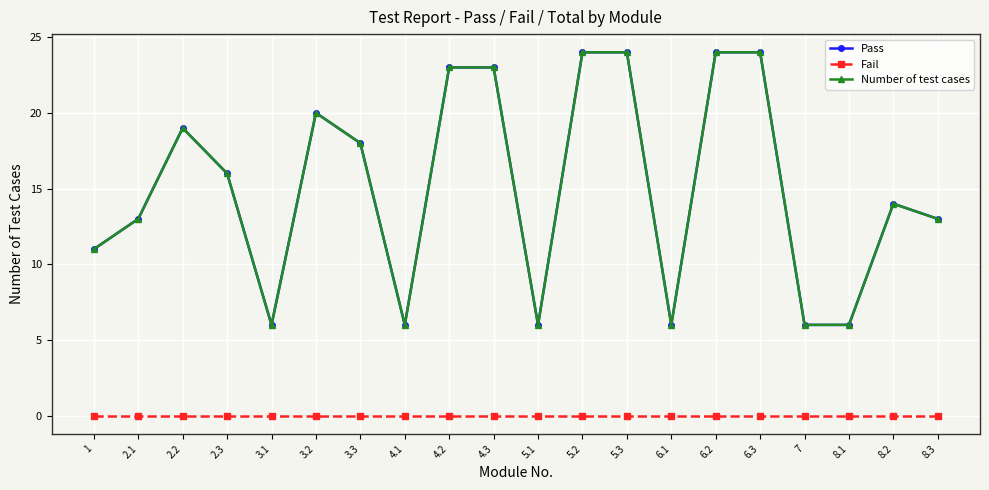

Reading right to left, extract all data points from this chart.

Pass: 8.3=13	8.2=14	8.1=6	7=6	6.3=24	6.2=24	6.1=6	5.3=24	5.2=24	5.1=6	4.3=23	4.2=23	4.1=6	3.3=18	3.2=20	3.1=6	2.3=16	2.2=19	2.1=13	1=11
Fail: 8.3=0	8.2=0	8.1=0	7=0	6.3=0	6.2=0	6.1=0	5.3=0	5.2=0	5.1=0	4.3=0	4.2=0	4.1=0	3.3=0	3.2=0	3.1=0	2.3=0	2.2=0	2.1=0	1=0
Number of test cases: 8.3=13	8.2=14	8.1=6	7=6	6.3=24	6.2=24	6.1=6	5.3=24	5.2=24	5.1=6	4.3=23	4.2=23	4.1=6	3.3=18	3.2=20	3.1=6	2.3=16	2.2=19	2.1=13	1=11